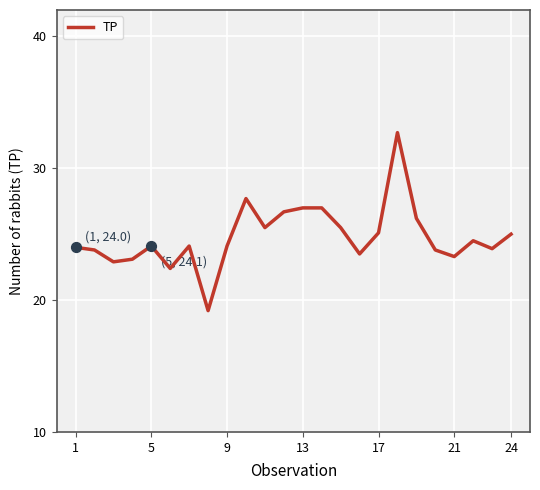

What is the difference between the maximum and minimum values?

13.5